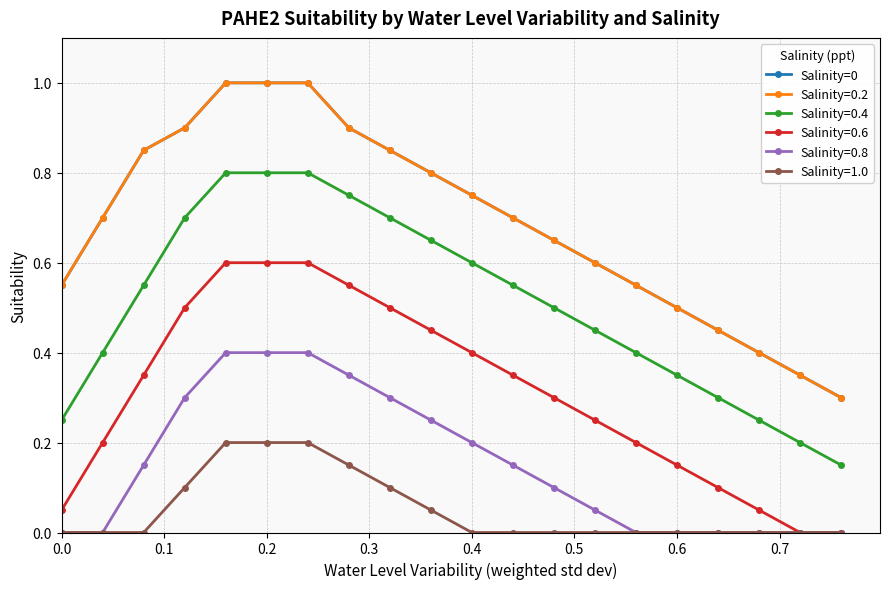

Does the chart have visible grid lines?

Yes